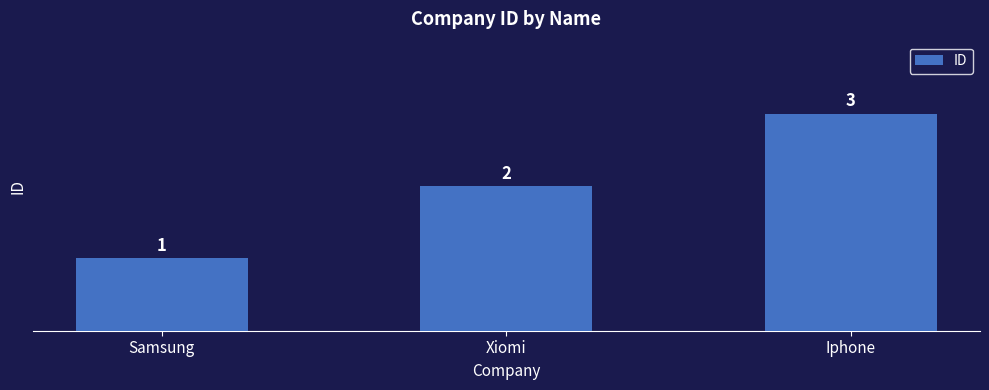

At which label is the value closest to 2?

Xiomi